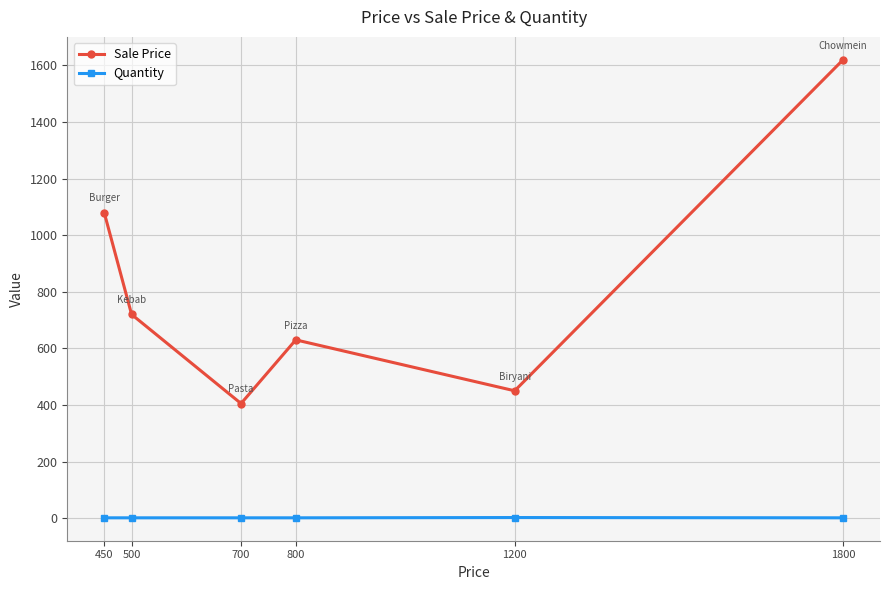

Rank the categories by Sale Price value from lowest to highest.

700, 1200, 800, 500, 450, 1800